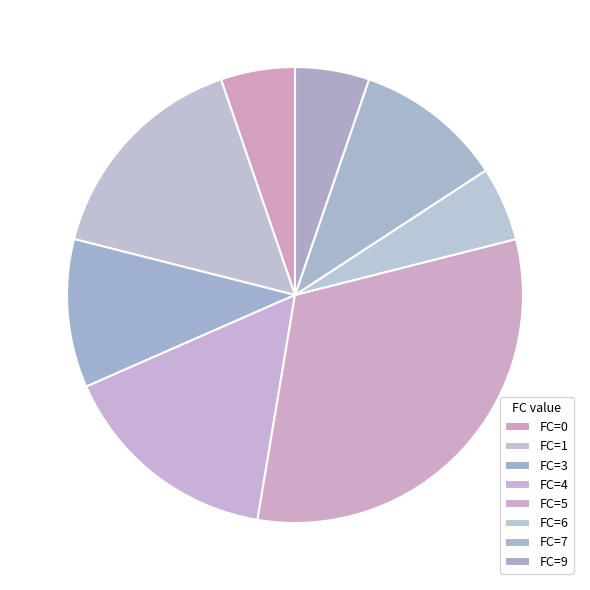

How many slices are in this pie chart?

8